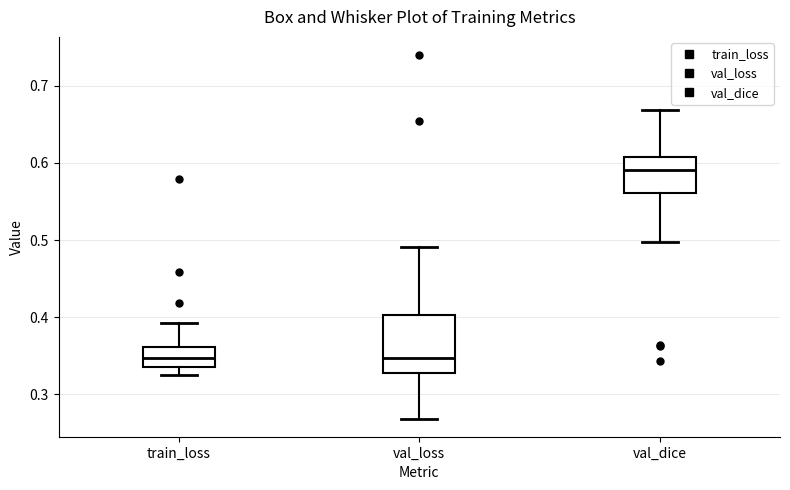

Where does the lower whisker of the box for val_loss end on the y-axis? The values are not printed on the chart, so give them approximately, as read against the axis.

0.27